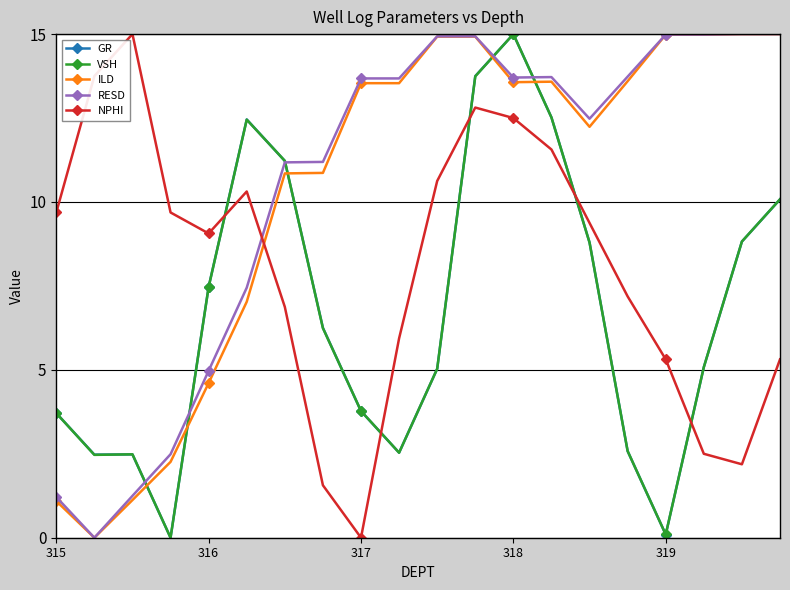

What is the maximum value shown in the chart?

15.0